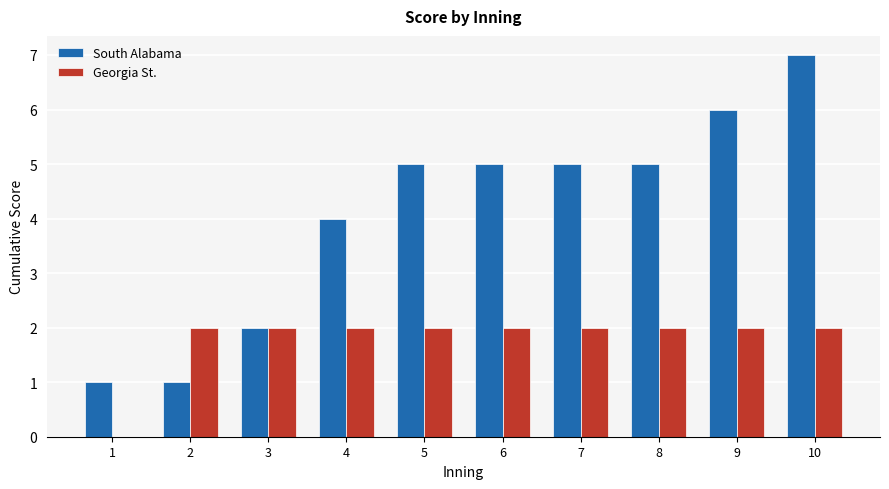

What is the sum of all South Alabama values?

41